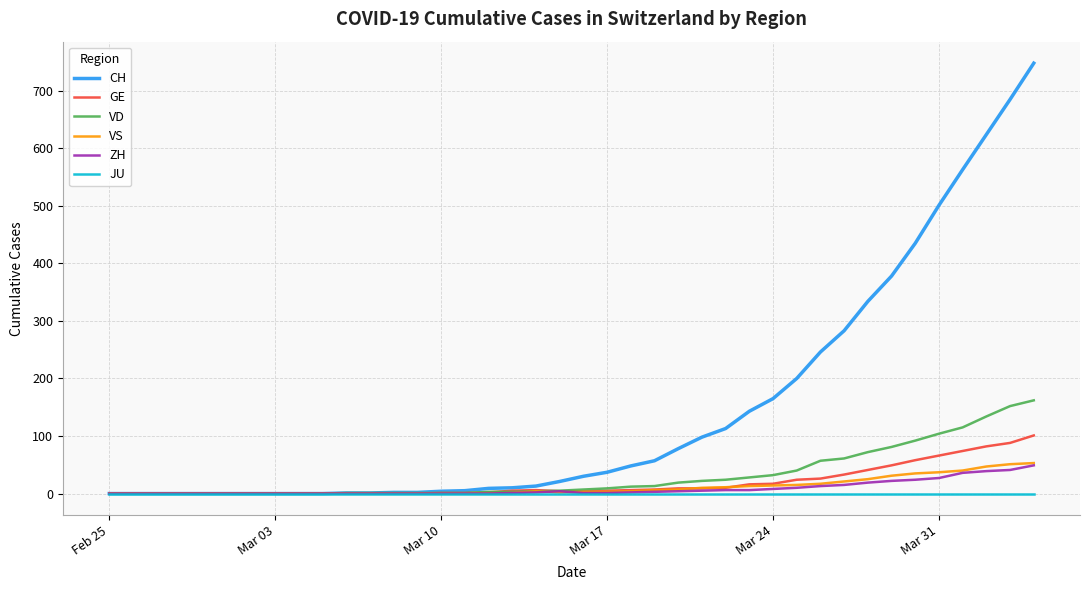

Which series has the largest range (max minus min)?

CH